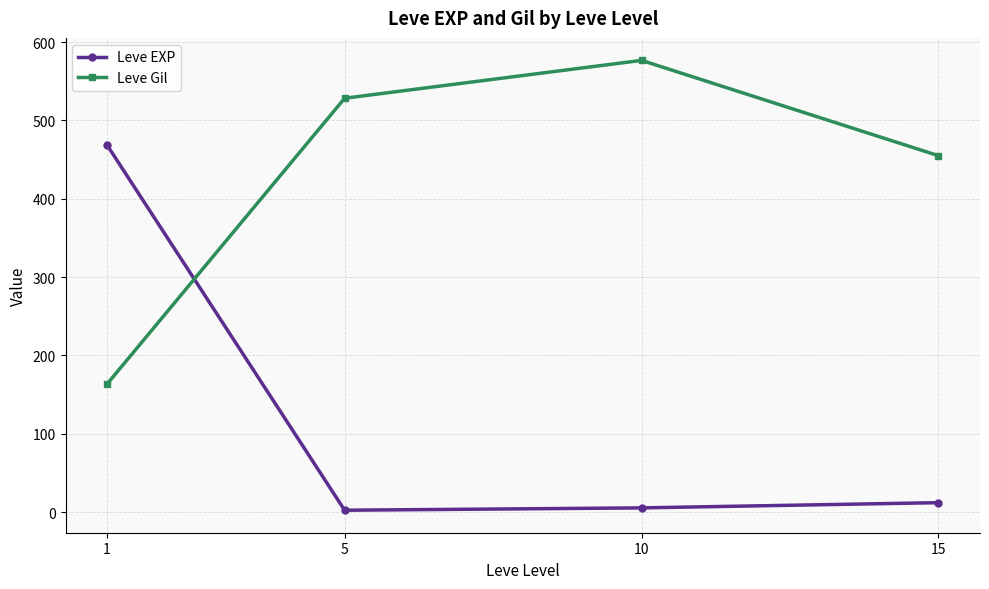

What are all the series names shown in the legend?

Leve EXP, Leve Gil